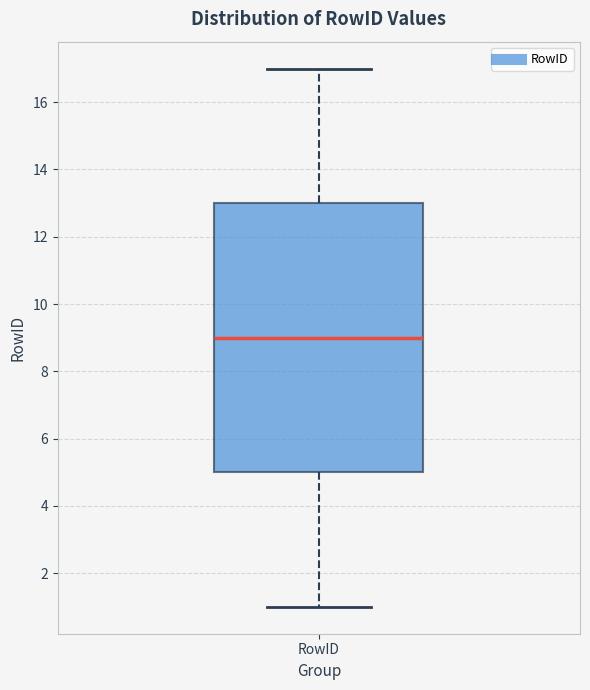

Where does the median line of the box for RowID sit on the y-axis? The values are not printed on the chart, so give them approximately, as read against the axis.

9